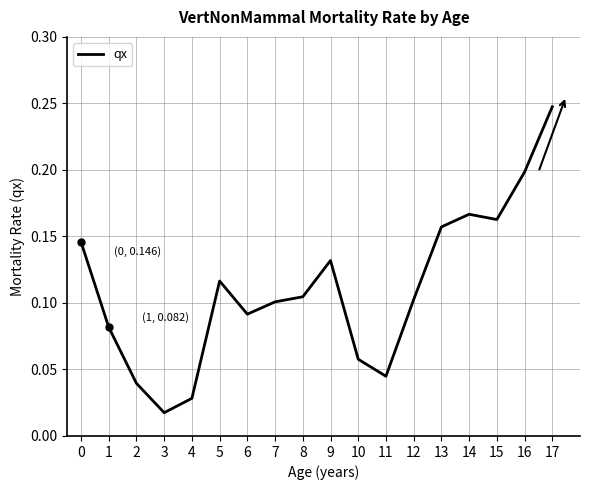

Which category has the lowest value across all series?

3